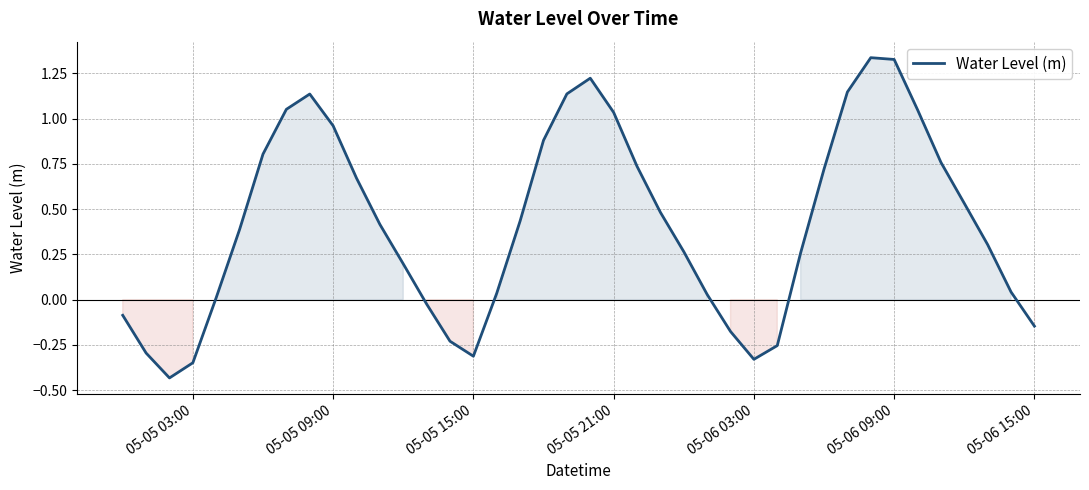

Does the chart have visible grid lines?

Yes